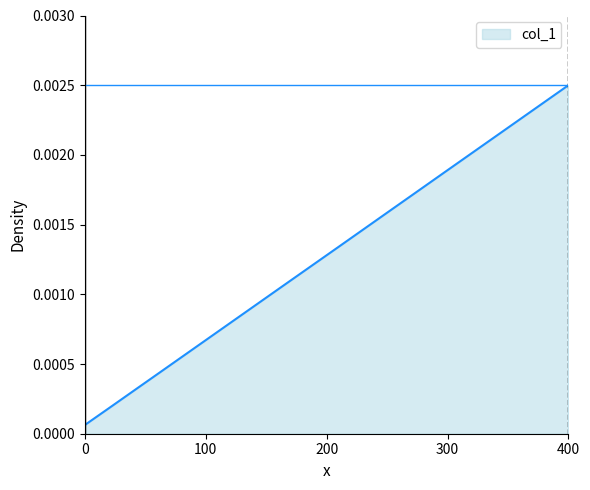

Which category has the highest value across all series?

400